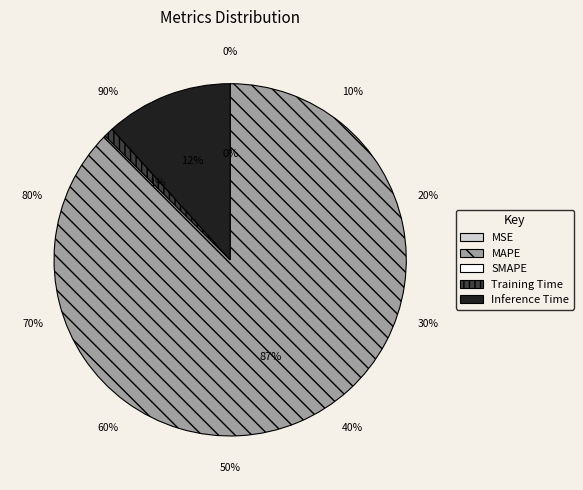

Which category accounts for the majority?

MAPE